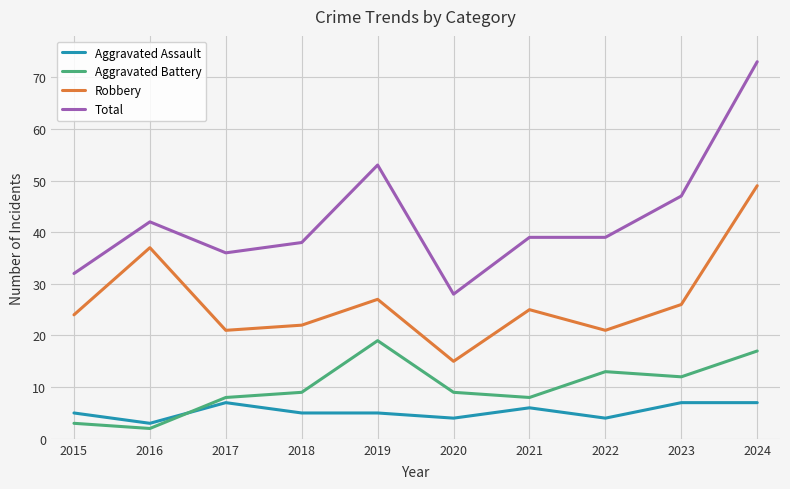

What is the maximum value for Robbery?

49